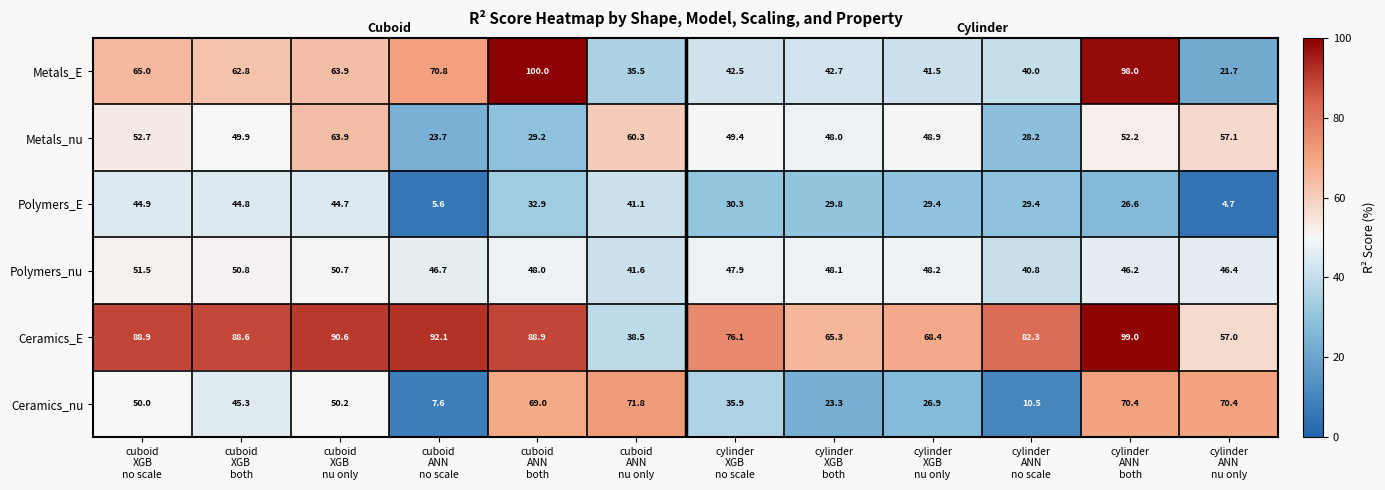

What is the average value of the Polymers_nu series?

47.2